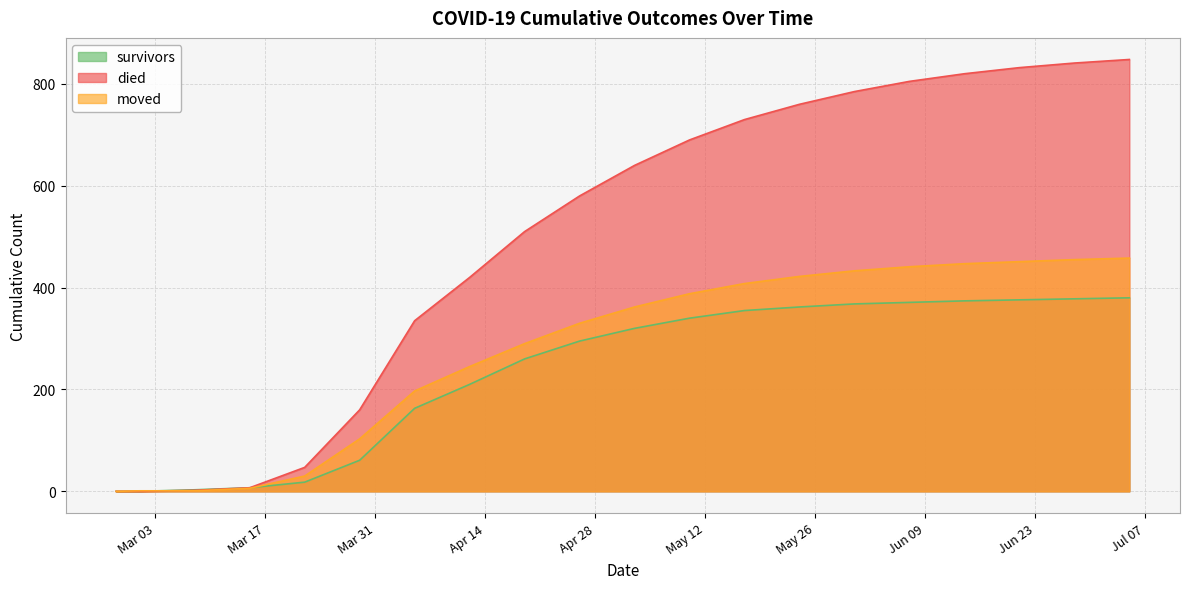

What is the label of the 13th point from the right?

2020-04-12